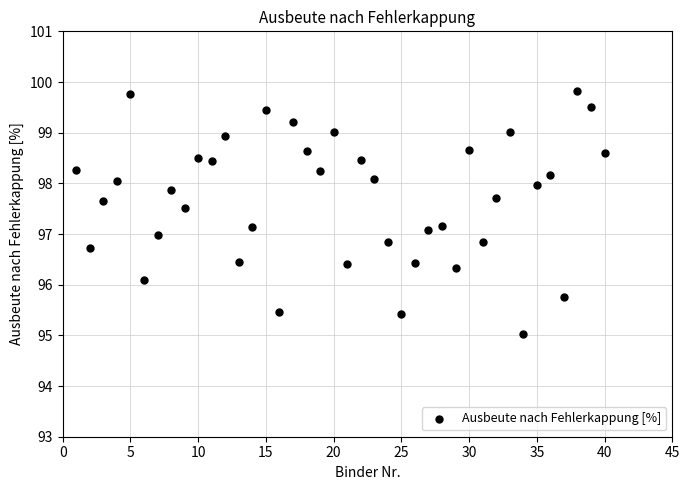

What is the range of X values (max minus min)?

39.0